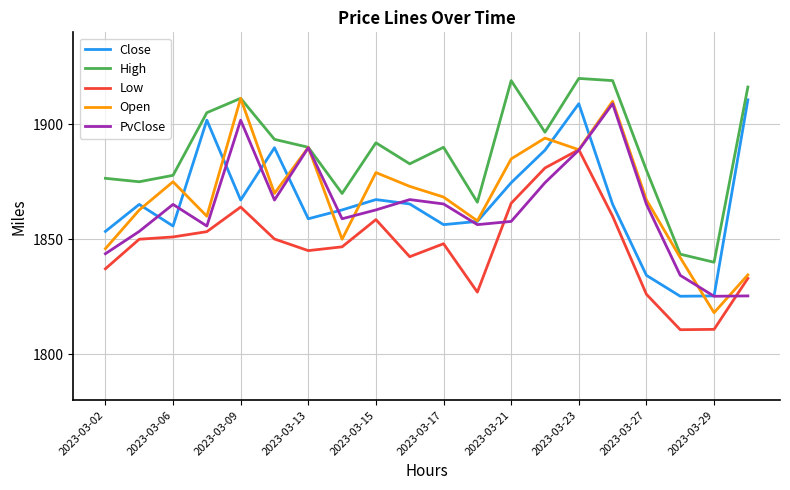

Which series has the largest total across all categories?

High